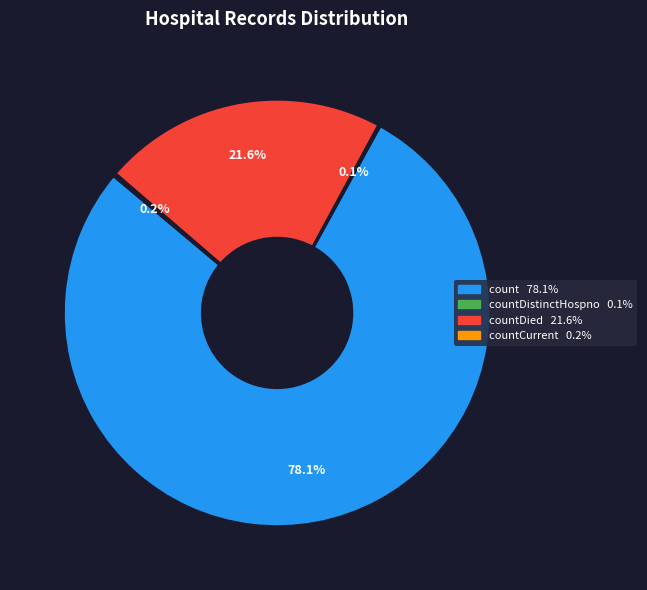

Is there a majority slice in this chart?

Yes